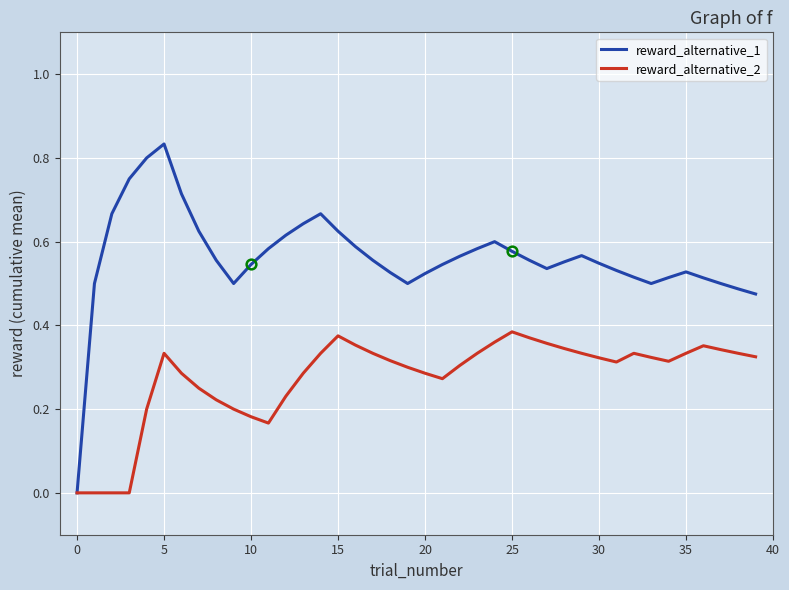

Which series has the largest total across all categories?

reward_alternative_1